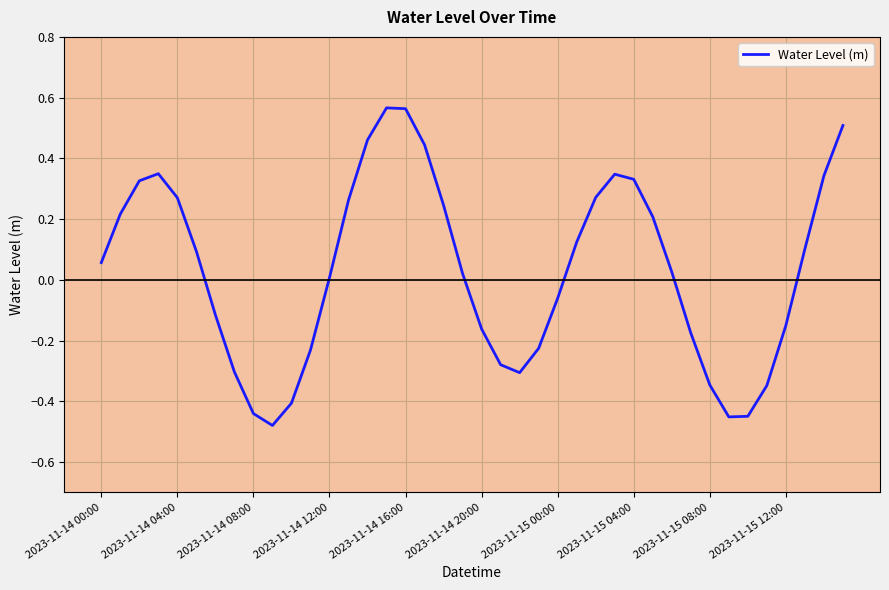

What is the difference between the maximum and minimum values?

1.0